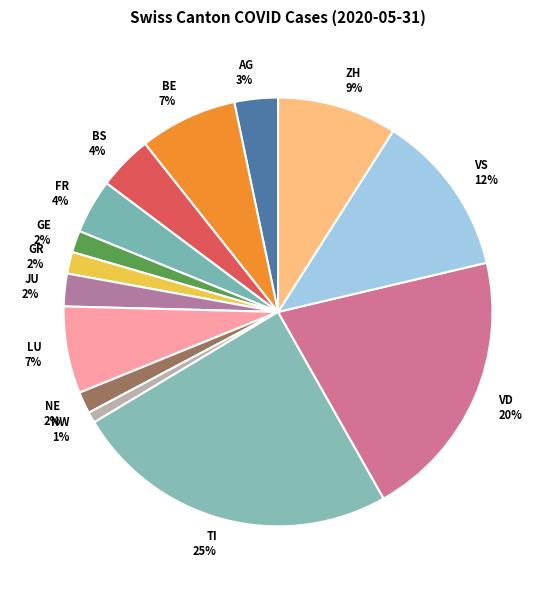

Between BE 7% and FR 4%, which is larger?

BE 7%